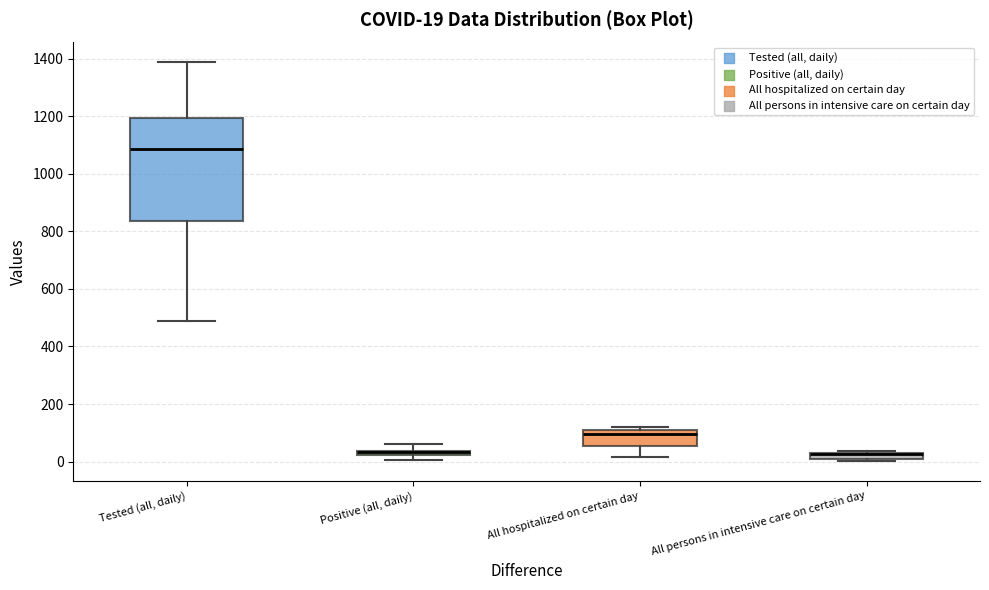

Comparing the boxes themselves (not the whiskers), which one is the tallest?

Tested (all, daily)